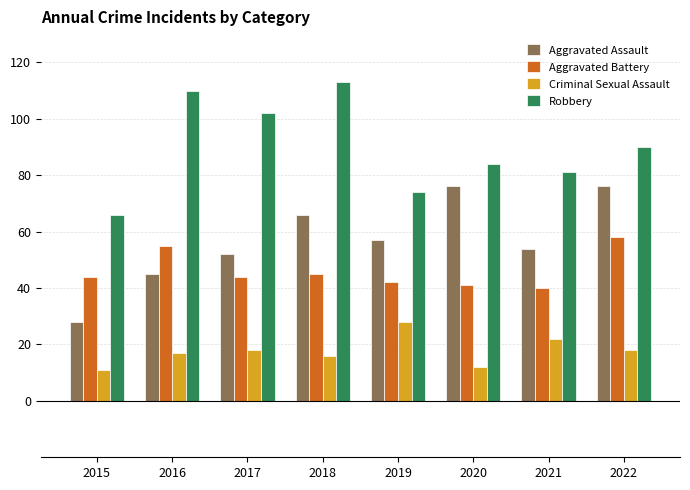

True or false: Criminal Sexual Assault has a value of 29 at 2021.

False